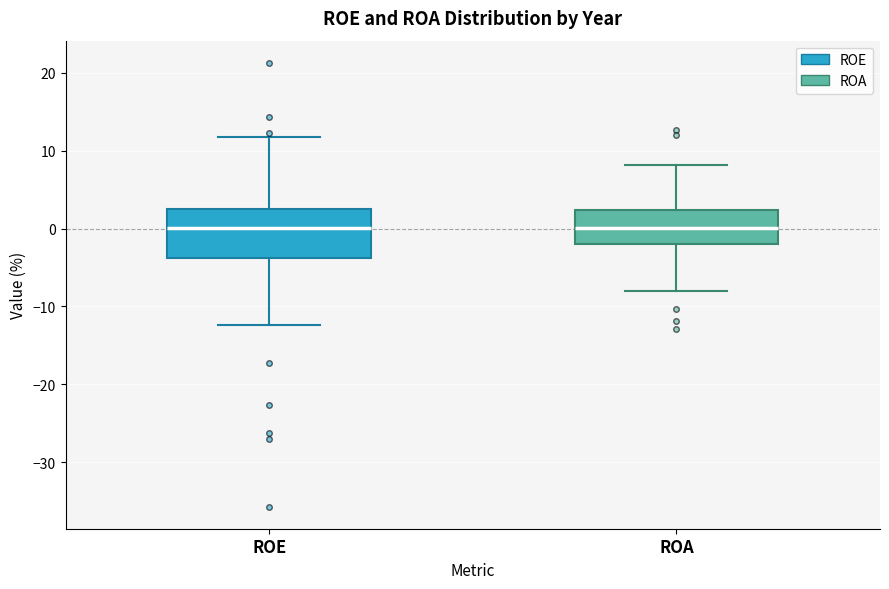

Reading left to right, transcribe this box plot: for each box, give where its median line is, the range the box spans, and where its two whiskers end, as read against the y-axis. The values are not printed on the chart, so give them approximately, as read against the axis.

ROE: median 0, box -4 to 3, whiskers -12 to 12
ROA: median 0, box -2 to 2, whiskers -8 to 8